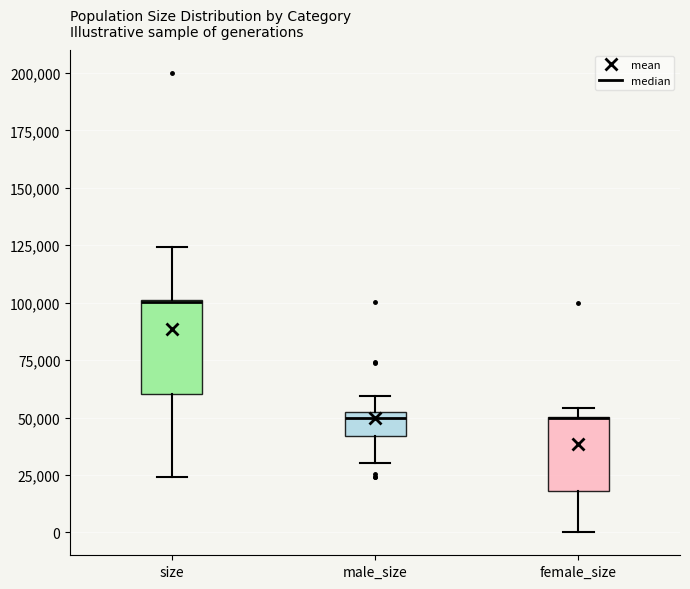

Which box is the tallest, from its lower edge to its upper edge?

size